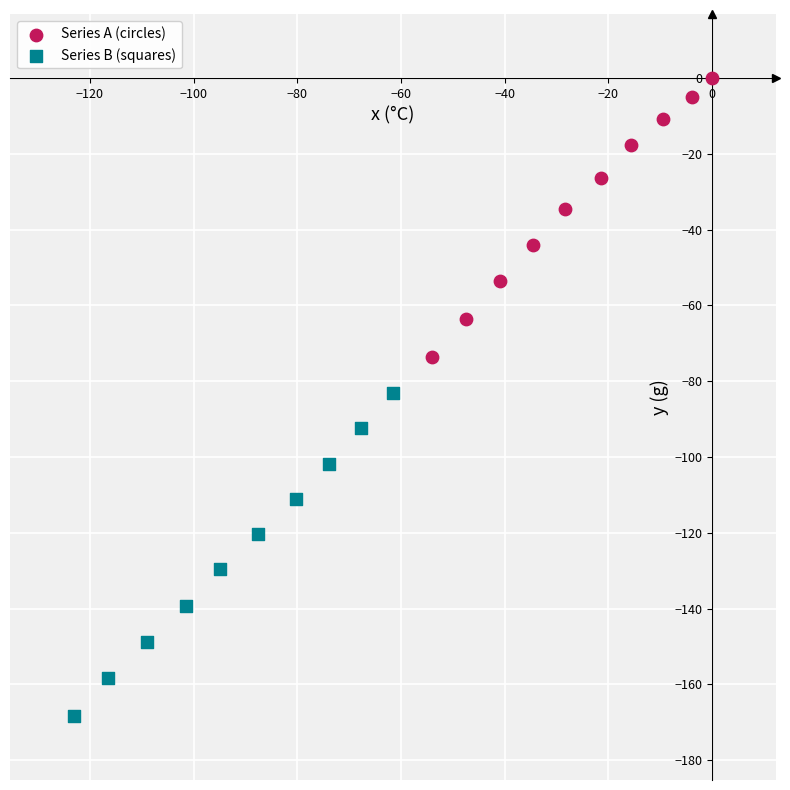

Which series reaches the minimum Y coordinate?

Series B (squares)